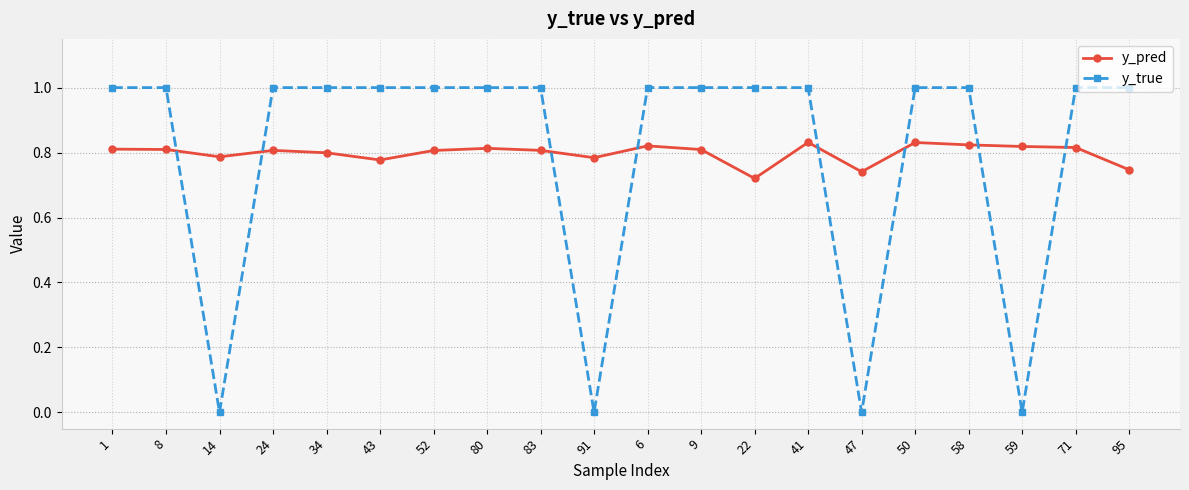

How many series are shown in this chart?

2